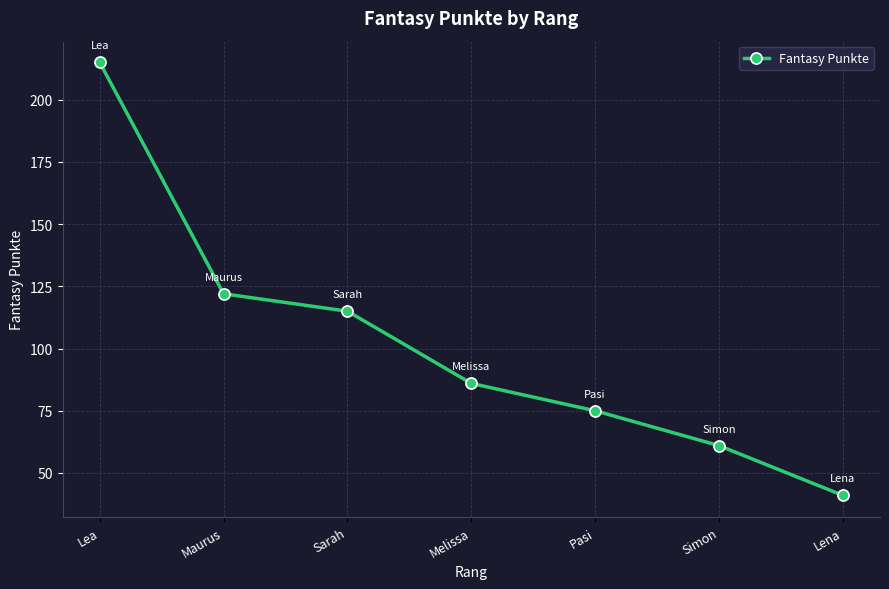

What is the minimum value shown in the chart?

41